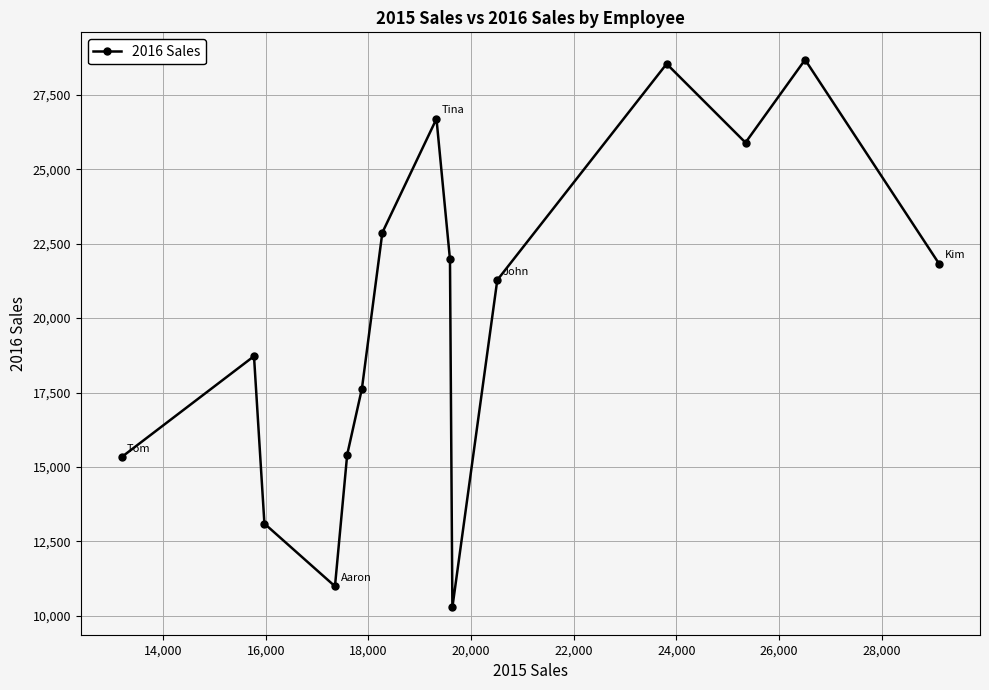

How many points are lower than both their immediate neighbors (excluding endpoints)?

3